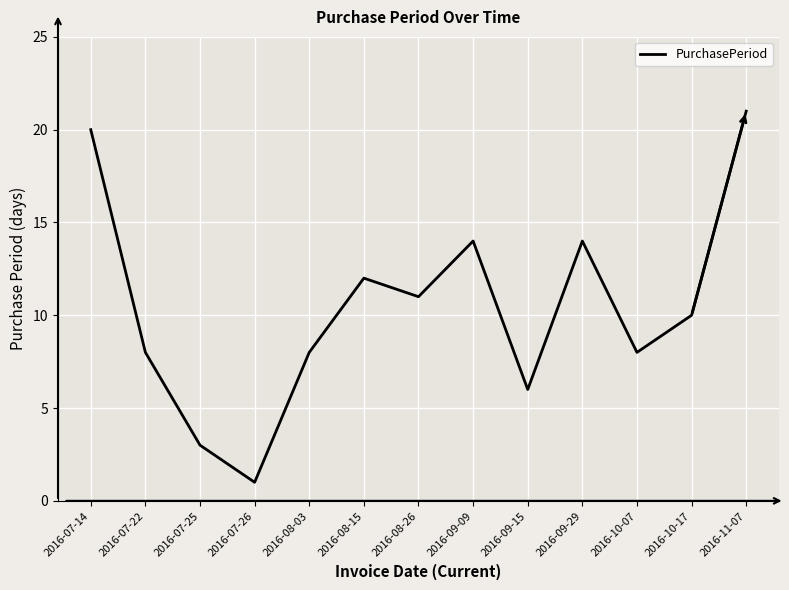

What position from the left is 2016-07-26?

4